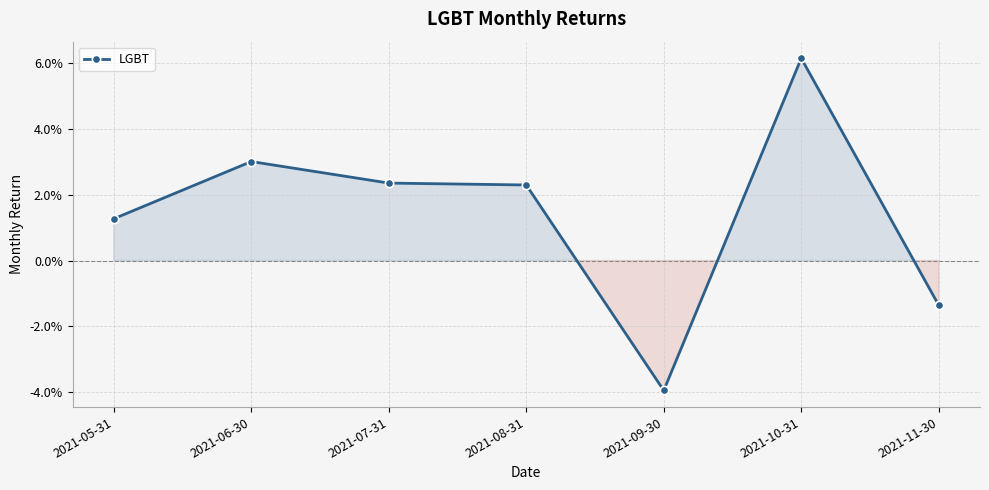

Rank the categories by value from lowest to highest.

2021-09-30, 2021-11-30, 2021-05-31, 2021-08-31, 2021-07-31, 2021-06-30, 2021-10-31